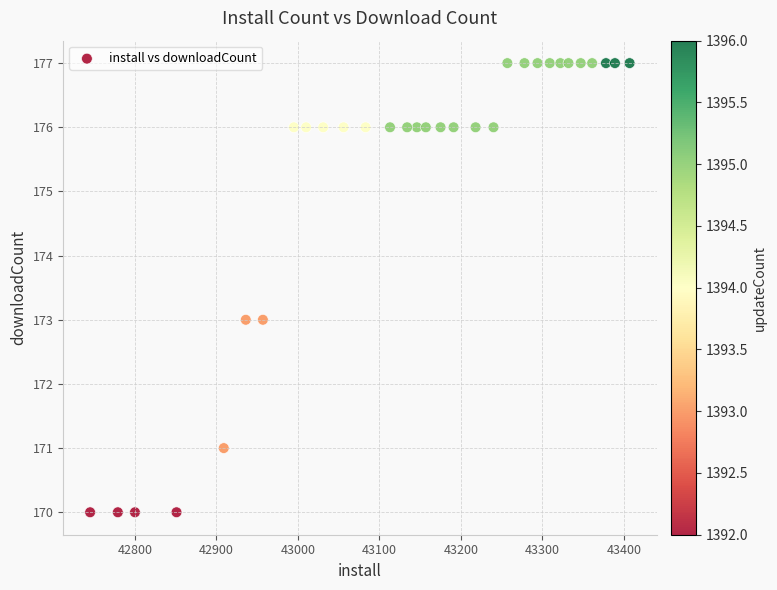

What is the range of X values (max minus min)?

662